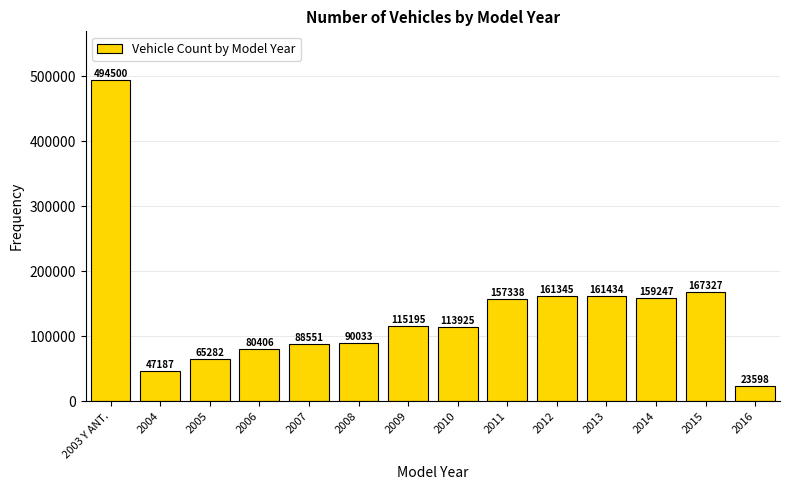

Reading left to right, transcribe all the data shown in this chart.

494500	47187	65282	80406	88551	90033	115195	113925	157338	161345	161434	159247	167327	23598